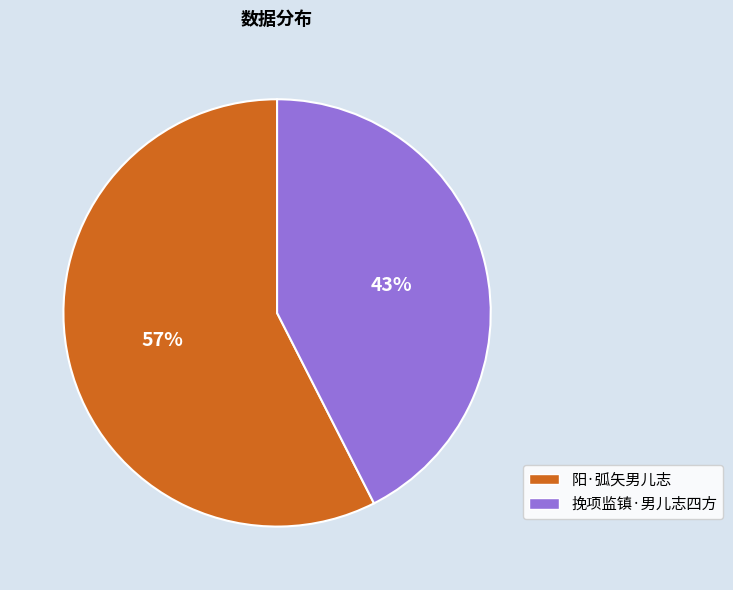

Which category has the smallest portion of the pie?

挽项监镇·男儿志四方